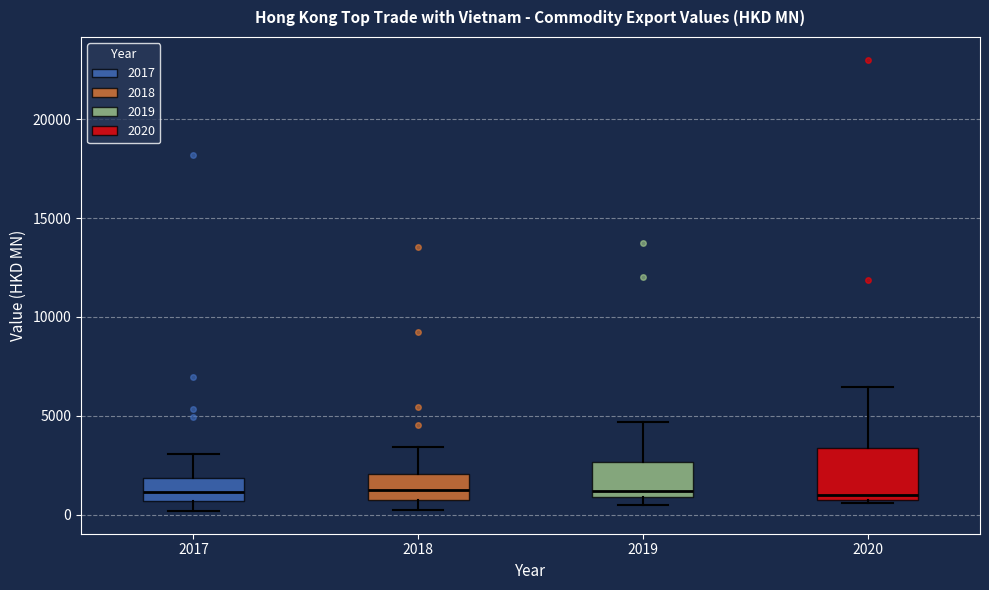

Reading left to right, transcribe this box plot: for each box, give where its median line is, the range the box spans, and where its two whiskers end, as read against the y-axis. The values are not printed on the chart, so give them approximately, as read against the axis.

2017: median 1000, box 500 to 2000, whiskers 0 to 3000
2018: median 1500, box 1000 to 2000, whiskers 0 to 3500
2019: median 1000 (just above the box's lower edge), box 1000 to 2500, whiskers 500 to 4500
2020: median 1000, box 500 to 3500, whiskers 500 to 6500